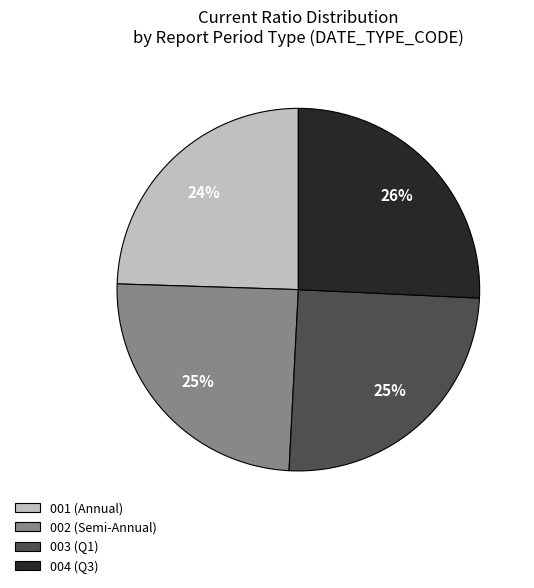

Approximately how many times larger is the value at 003 (Q1) compared to 001 (Annual)?

1.0